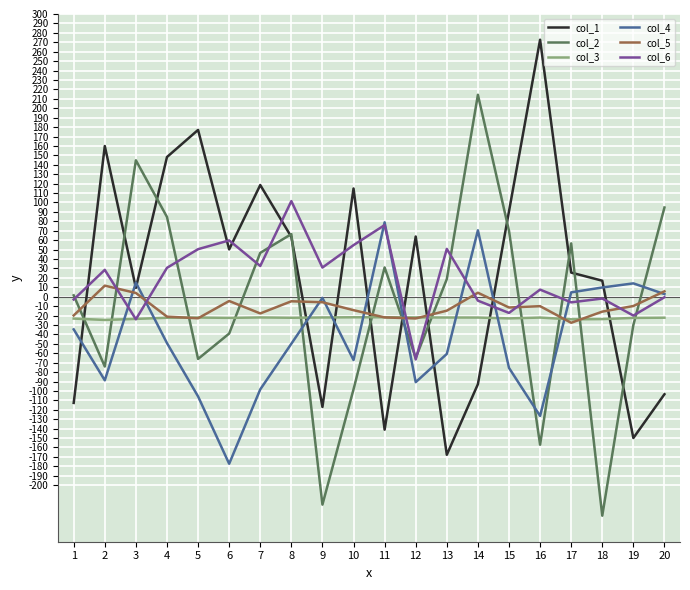

List the series in order of their peak value, lowest first.

col_3, col_5, col_4, col_6, col_2, col_1